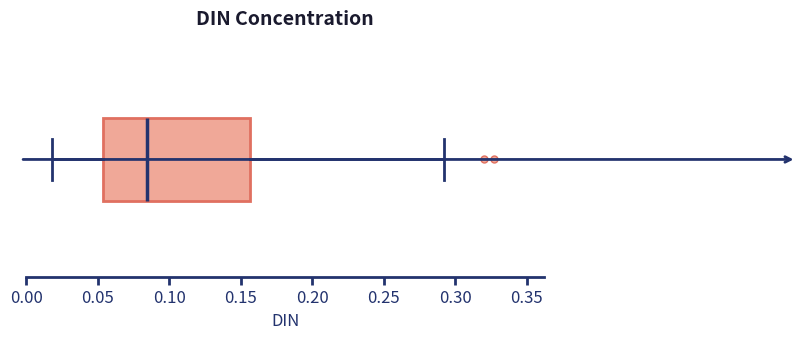

Transcribe this box plot: give where the median line is, the range the box spans, and where the two whiskers end, as read against the x-axis. The values are not printed on the chart, so give them approximately, as read against the axis.

median 0.085, box 0.055 to 0.155, whiskers 0.020 to 0.290